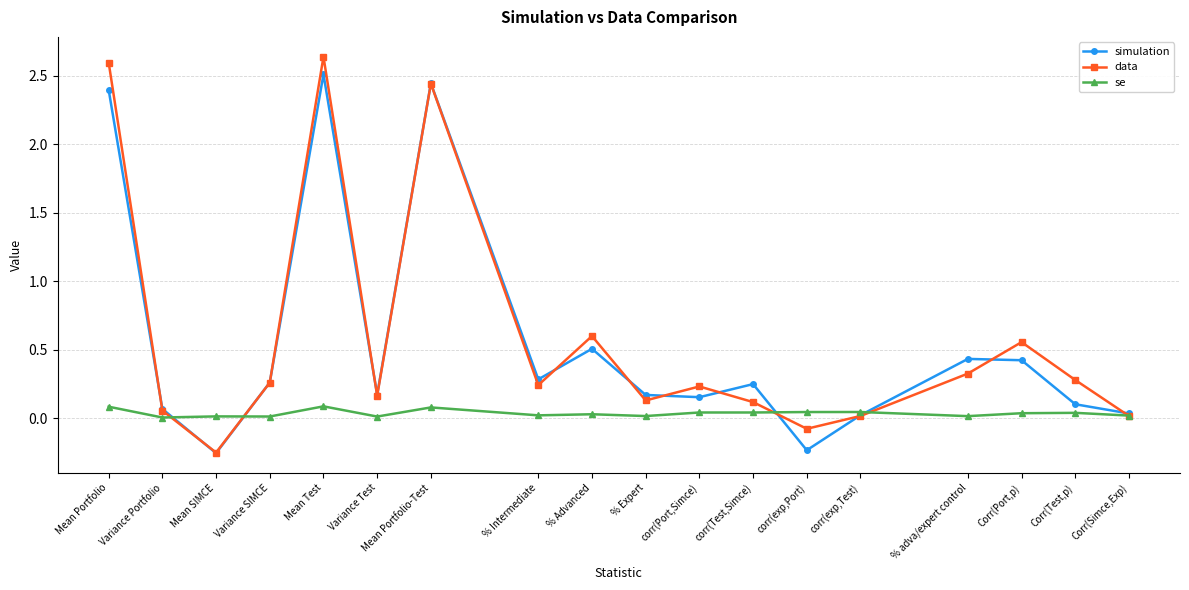

Between Variance Test and % Intermediate, which series saw the biggest shift?

simulation